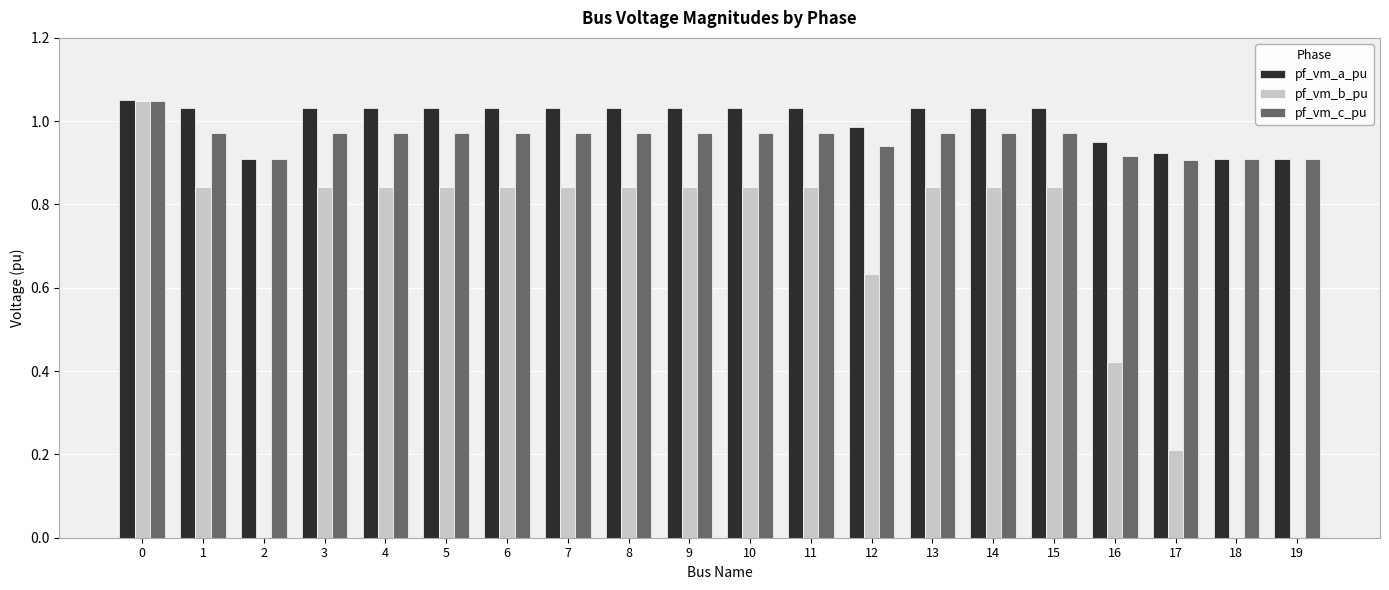

Is it true that pf_vm_b_pu equals 0.2 at 16?

False